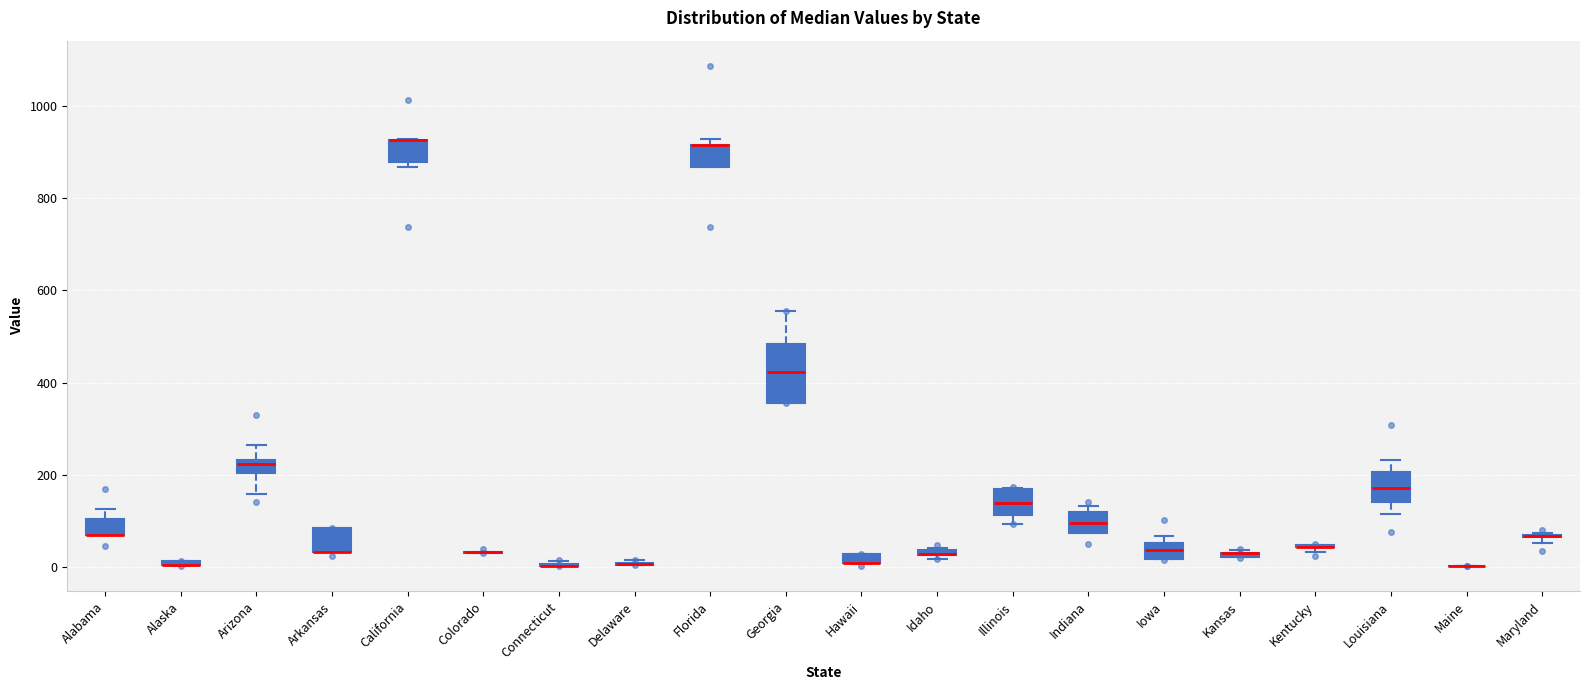

Where is the lower edge of the box for Arkansas on the y-axis? The values are not printed on the chart, so give them approximately, as read against the axis.

40